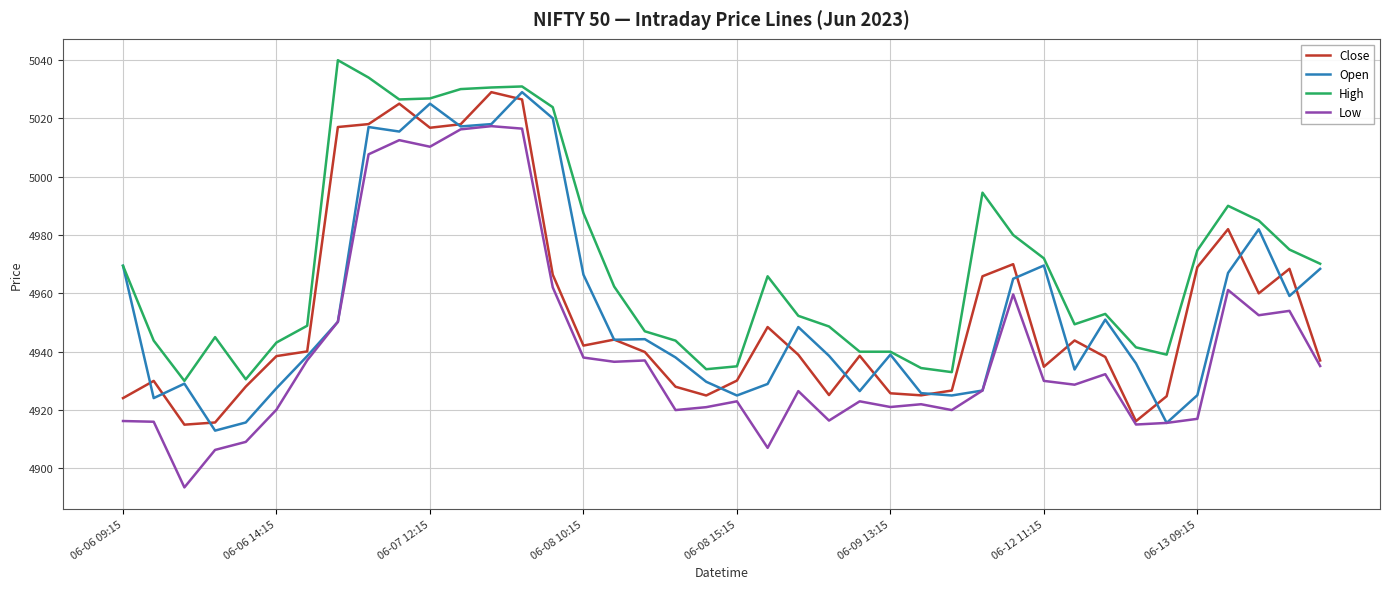

Is this an area chart (filled region under the line)?

No